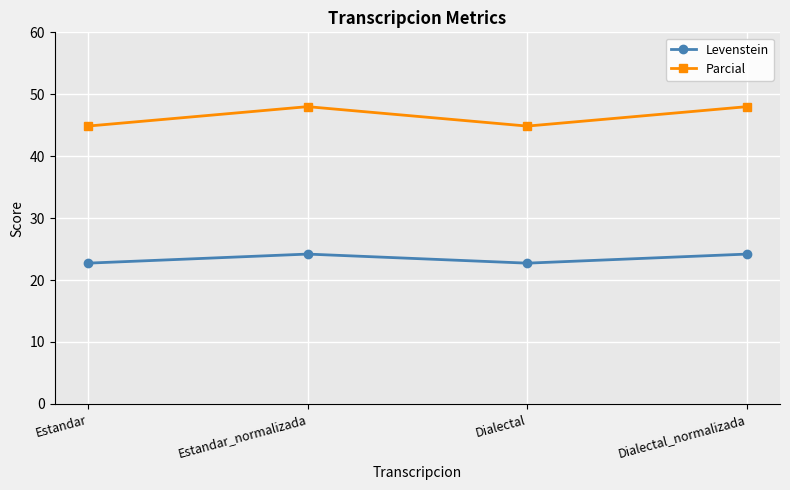

Does the chart have visible grid lines?

Yes